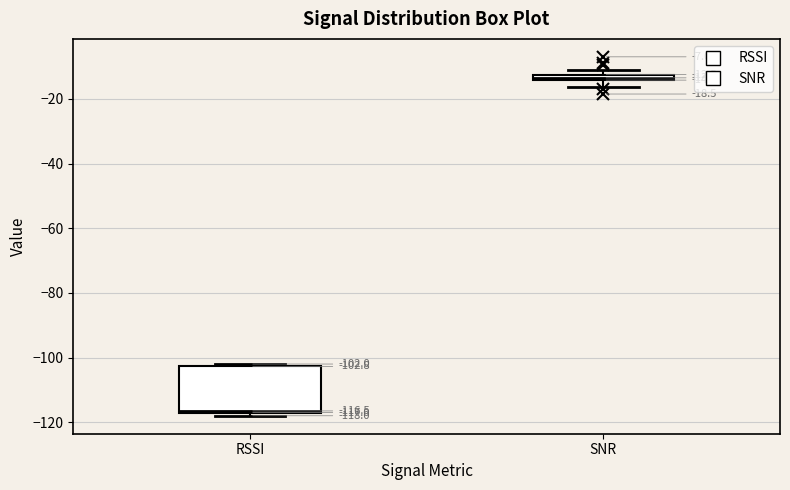

Which box has the highest median line?

SNR